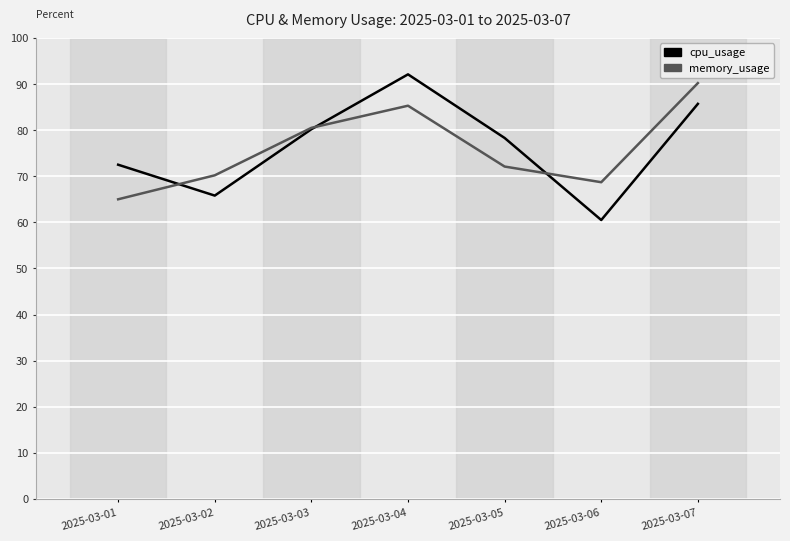

What is the total value across all series at 2025-03-02?

136.0